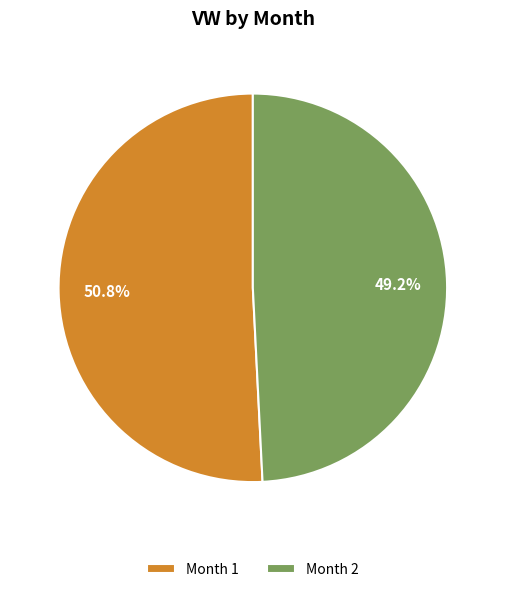

Between Month 1 and Month 2, which is larger?

Month 1